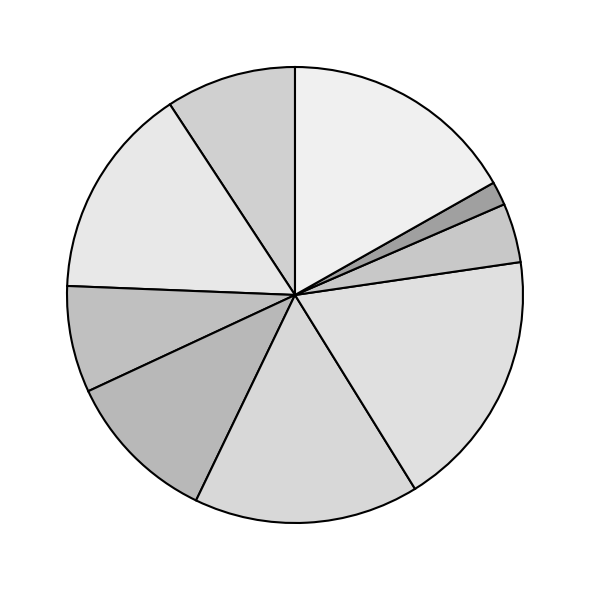

To the nearest percent, what is the average slice percentage?

11%